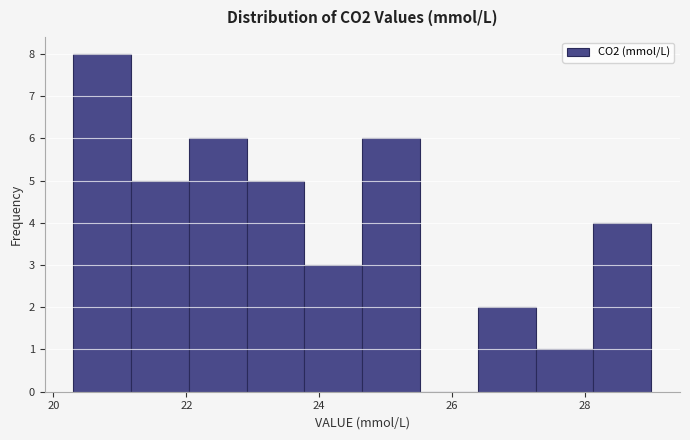

Reading left to right, transcribe this chart: for each bar, give the range it covers on the x-axis and its height. Neither the bar edges nor the heights are printed on the chart, so give them approximately, as read against the axes.

20.4 to 21.2: 8
21.2 to 22.0: 5
22.0 to 23.0: 6
23.0 to 23.8: 5
23.8 to 24.6: 3
24.6 to 25.6: 6
25.6 to 26.4: 0
26.4 to 27.2: 2
27.2 to 28.2: 1
28.2 to 29.0: 4